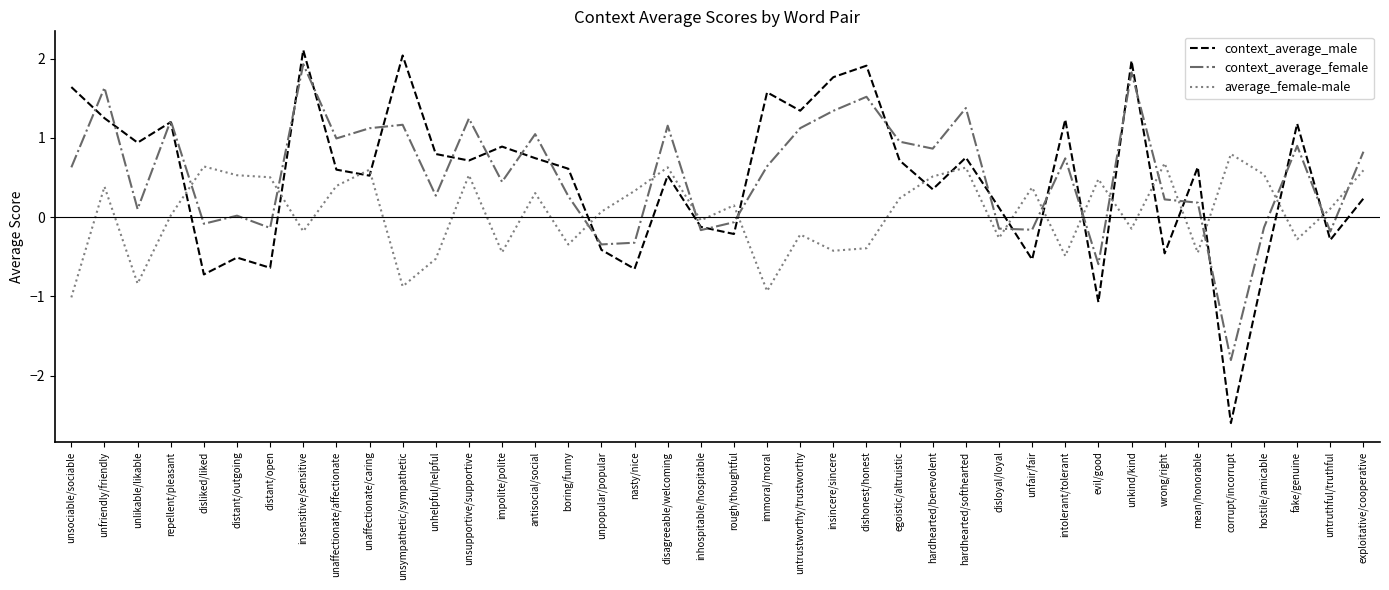

How many values in context_average_male are below zero?

13